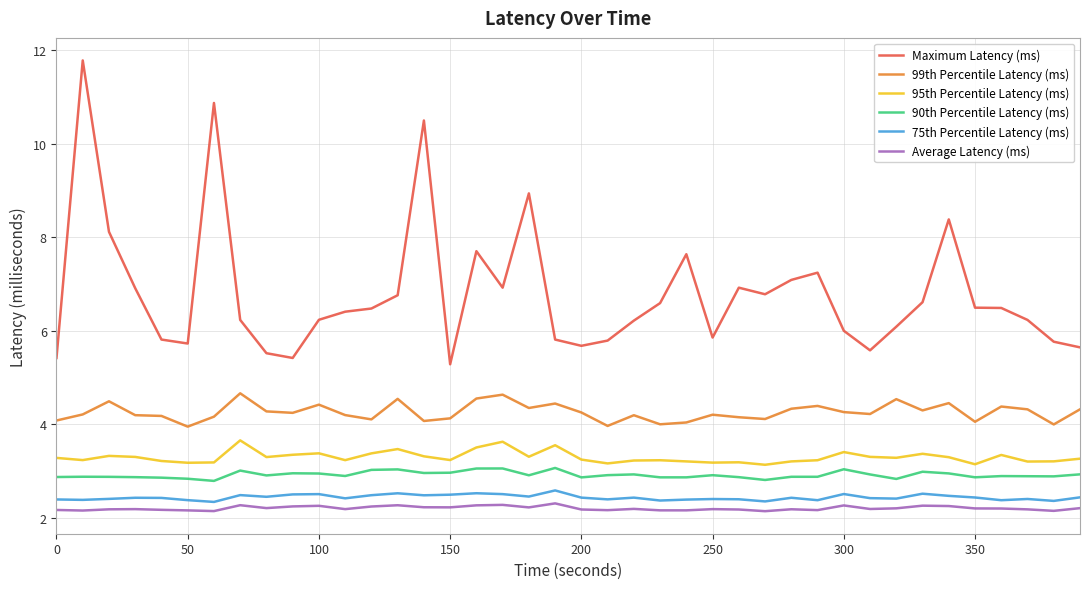

What is the difference between the maximum and minimum values in the 99th Percentile Latency (ms) series?

0.7